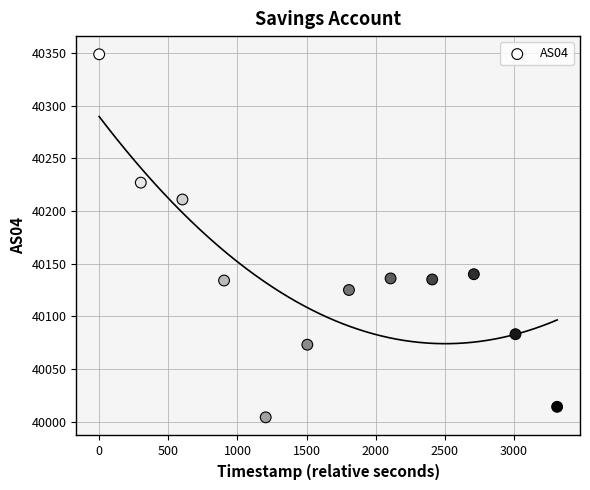

What is the range of X values (max minus min)?

3311